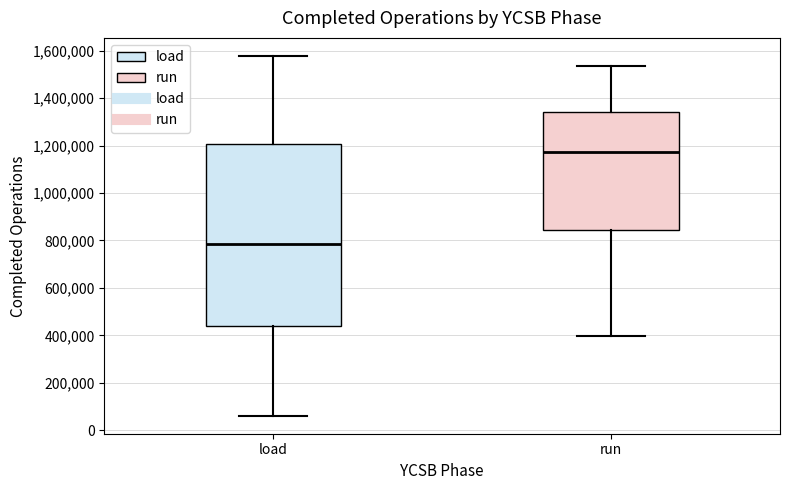

Comparing the boxes themselves (not the whiskers), which one is the tallest?

load